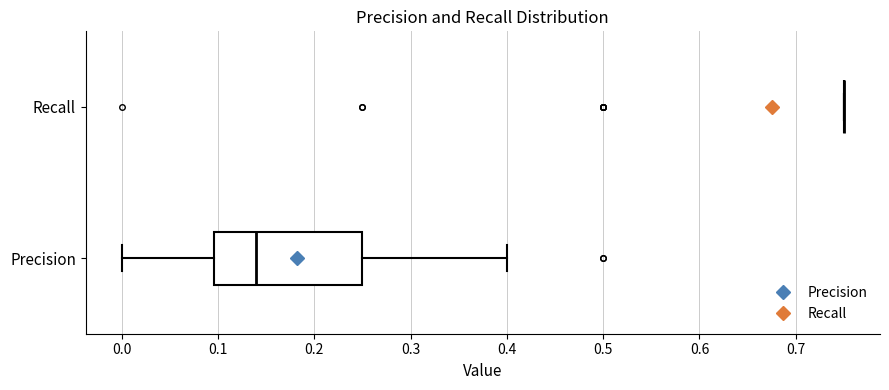

Reading bottom to top, transcribe this box plot: for each box, give where its median line is, the range the box spans, and where its two whiskers end, as read against the x-axis. The values are not printed on the chart, so give them approximately, as read against the axis.

Precision: median 0.14, box 0.10 to 0.25, whiskers 0.00 to 0.40
Recall: box collapsed to a line at 0.75, whiskers 0.75 to 0.75